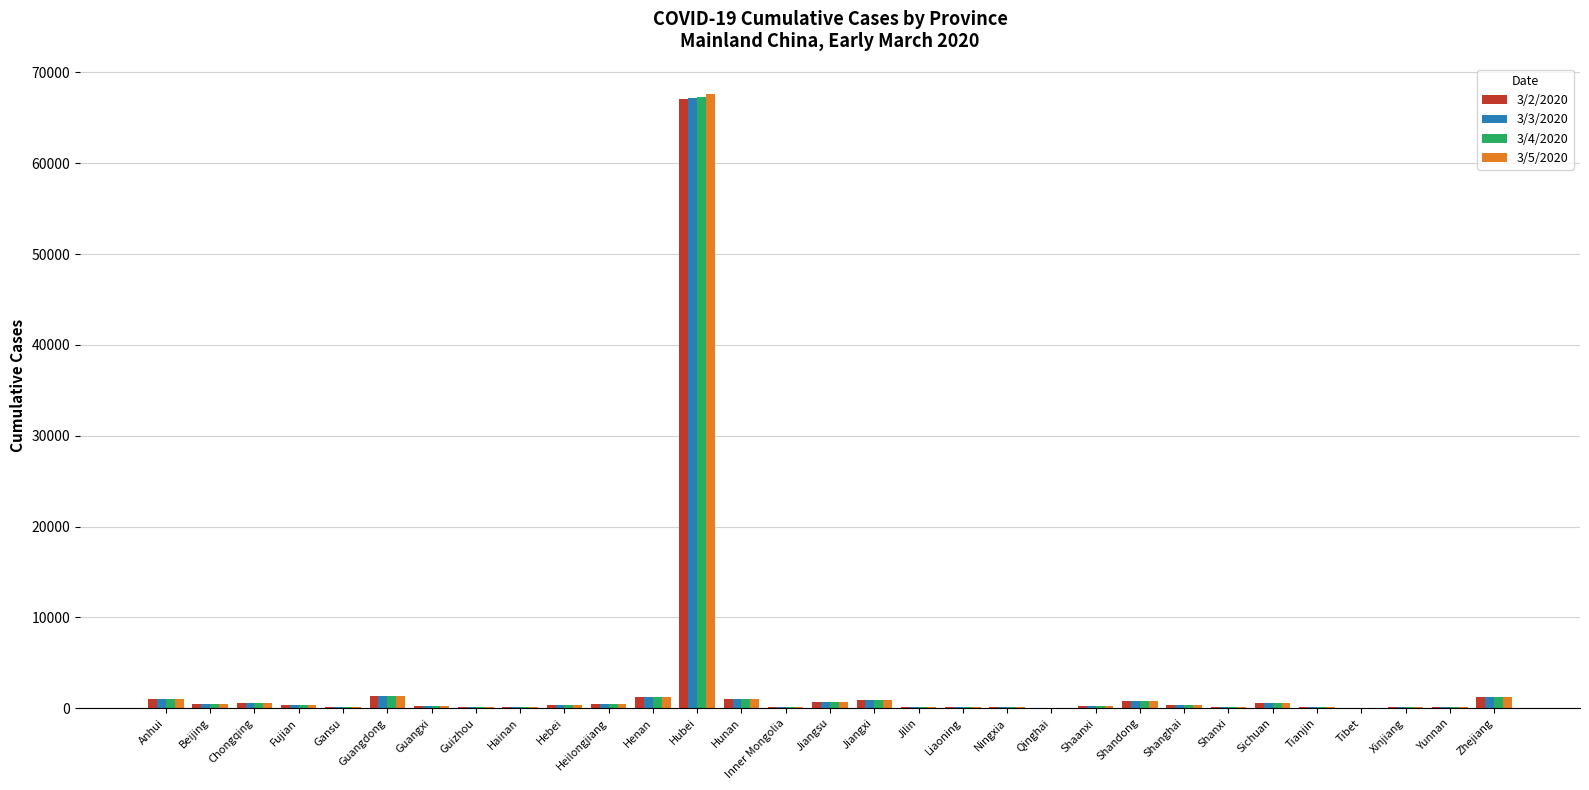

At which category is the sum across all series the highest?

Hubei